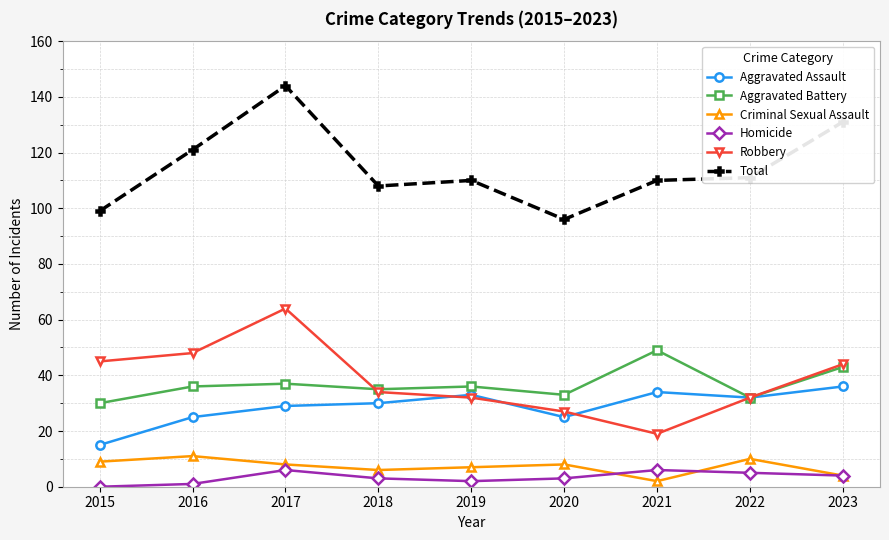

Rank the series at 2015 from highest to lowest value.

Total, Robbery, Aggravated Battery, Aggravated Assault, Criminal Sexual Assault, Homicide